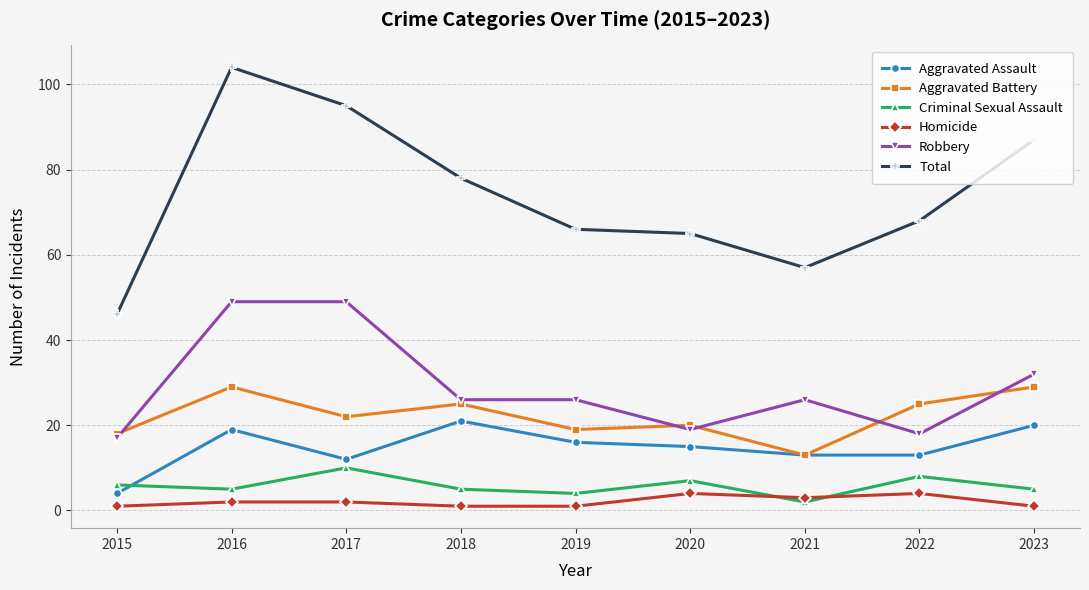

What is the sum of all Homicide values?

19